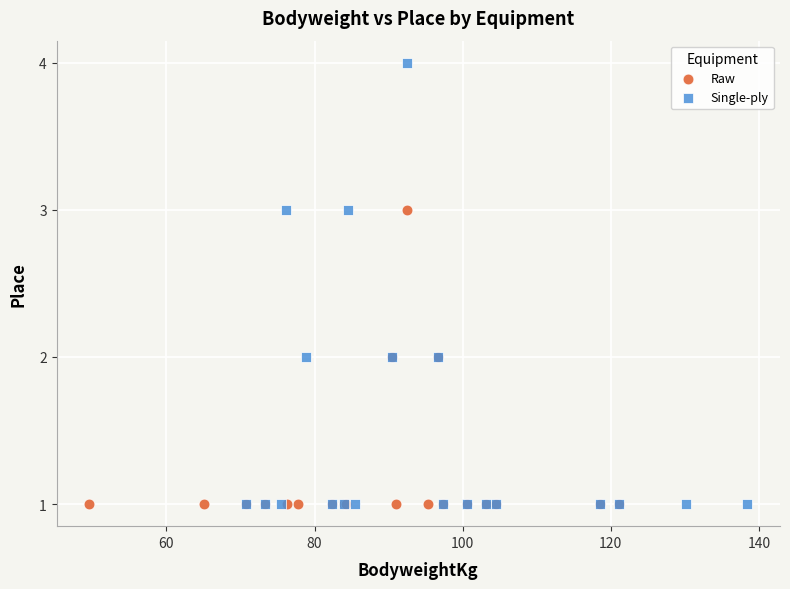

Which series reaches the maximum Y coordinate?

Single-ply